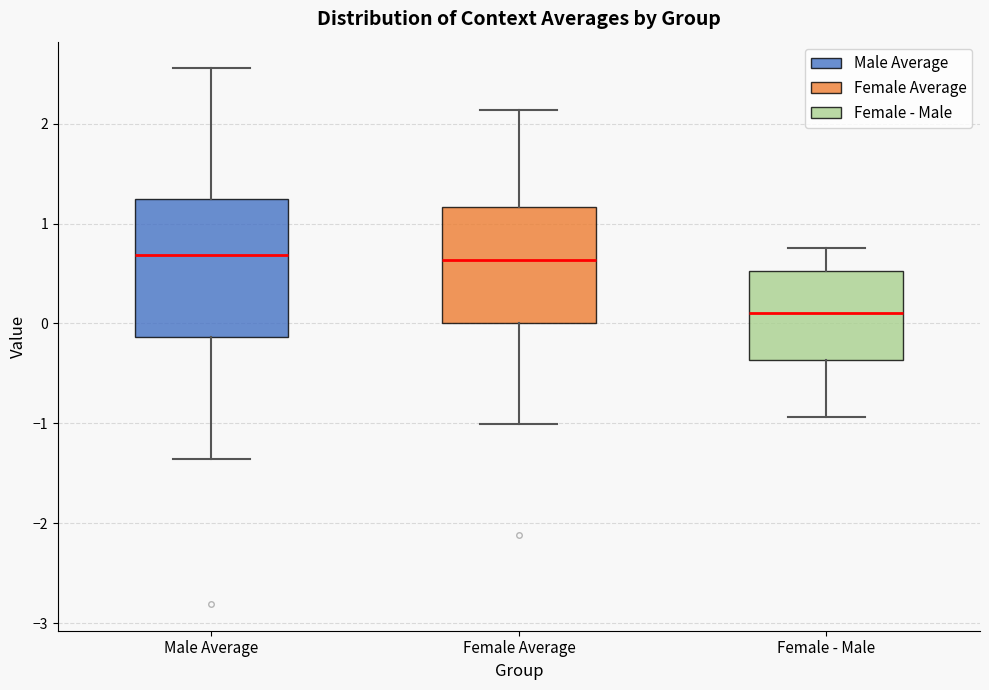

Reading left to right, transcribe this box plot: for each box, give where its median line is, the range the box spans, and where its two whiskers end, as read against the y-axis. The values are not printed on the chart, so give them approximately, as read against the axis.

Male Average: median 0.7, box -0.1 to 1.2, whiskers -1.4 to 2.6
Female Average: median 0.6, box 0.0 to 1.2, whiskers -1.0 to 2.1
Female - Male: median 0.1, box -0.4 to 0.5, whiskers -0.9 to 0.8